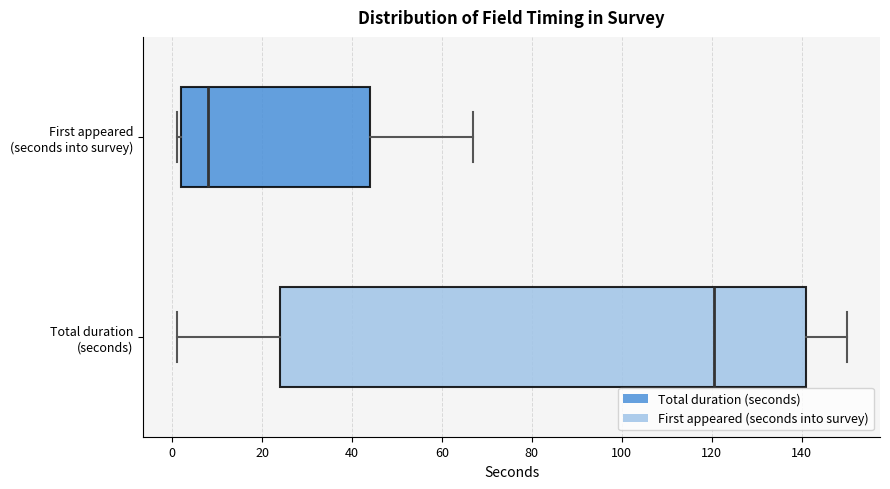

Reading bottom to top, read every box against the x-axis: the position of its median line, the range the box covers, and the ends of its whiskers. The values are not printed on the chart, so give them approximately, as read against the axis.

Total duration (seconds): median 120, box 24 to 142, whiskers 2 to 150
First appeared (seconds into survey): median 8, box 2 to 44, whiskers 2 (just left of the box's left edge) to 68